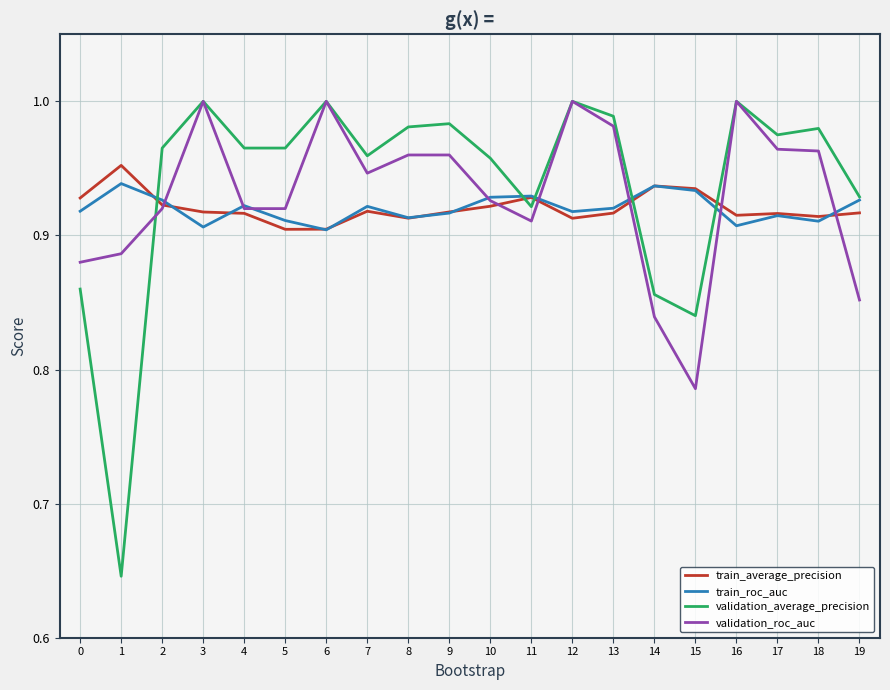

Between which two adjacent categories do validation_average_precision and train_average_precision first intersect?

1 and 2